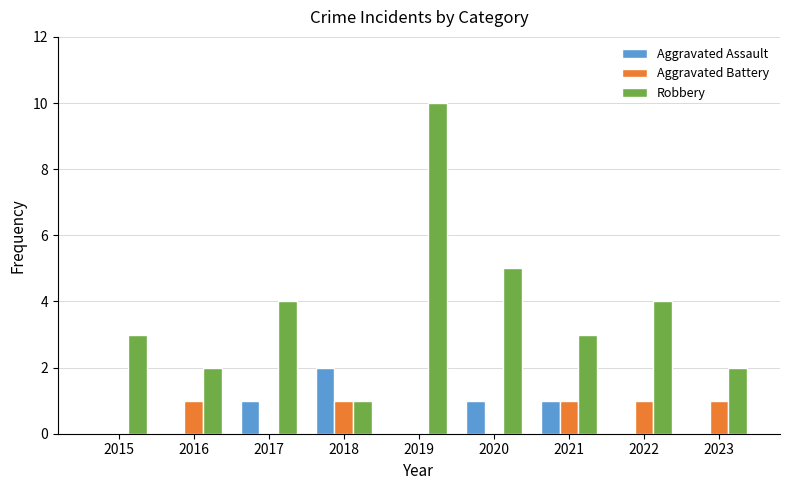

Does the chart contain stacked bars?

No